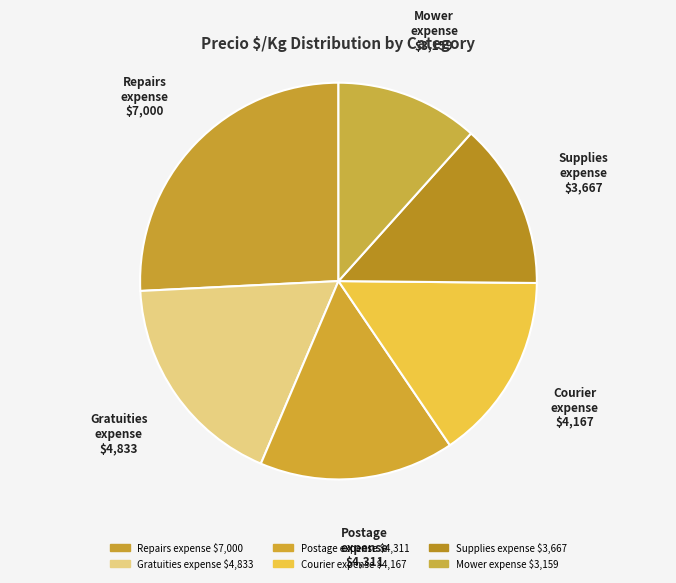

Rank the categories by value from highest to lowest.

Repairs expense $7,000, Gratuities expense $4,833, Postage expense $4,311, Courier expense $4,167, Supplies expense $3,667, Mower expense $3,159